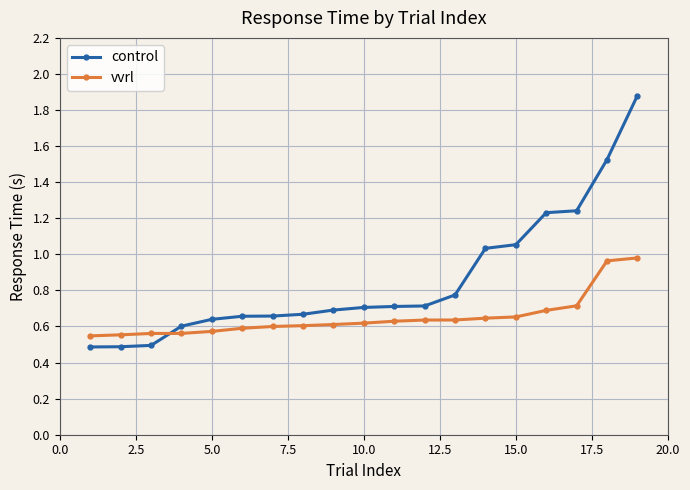

Which series has the widest spread of values?

control